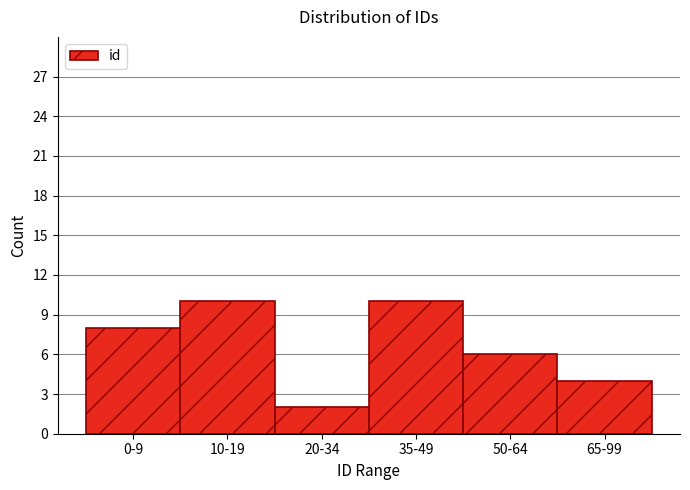

Reading left to right, transcribe all the data shown in this chart.

8	10	2	10	6	4